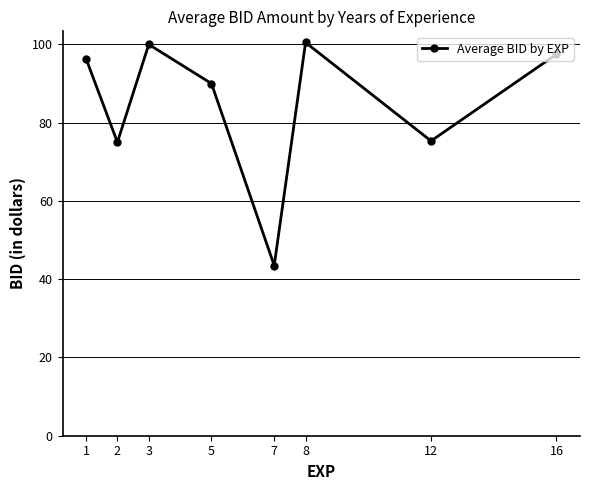

What is the maximum value shown in the chart?

100.5